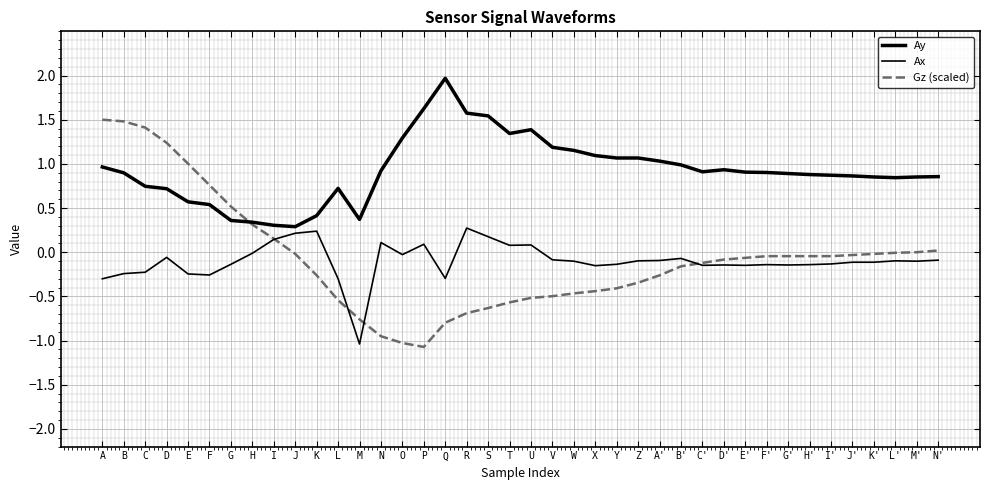

How many times do Gz (scaled) and Ax cross each other?

4